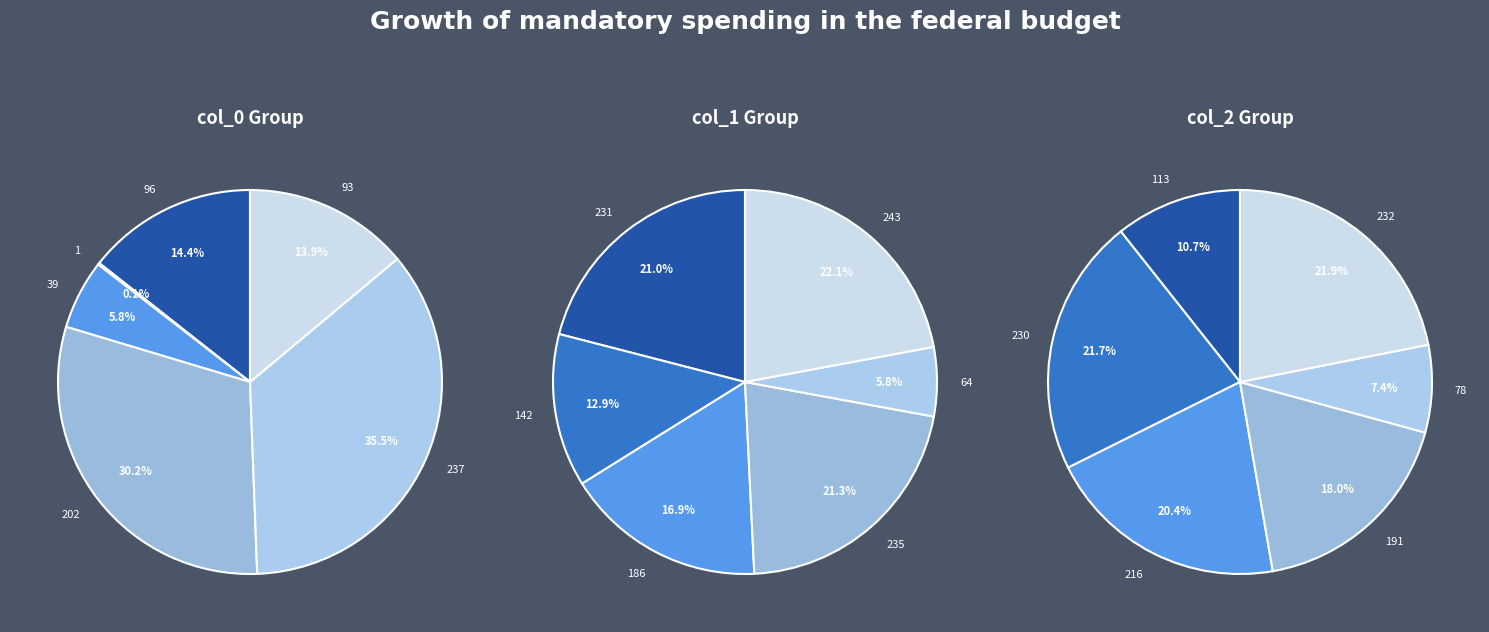

Does col_0 account for over 50% of the chart?

No